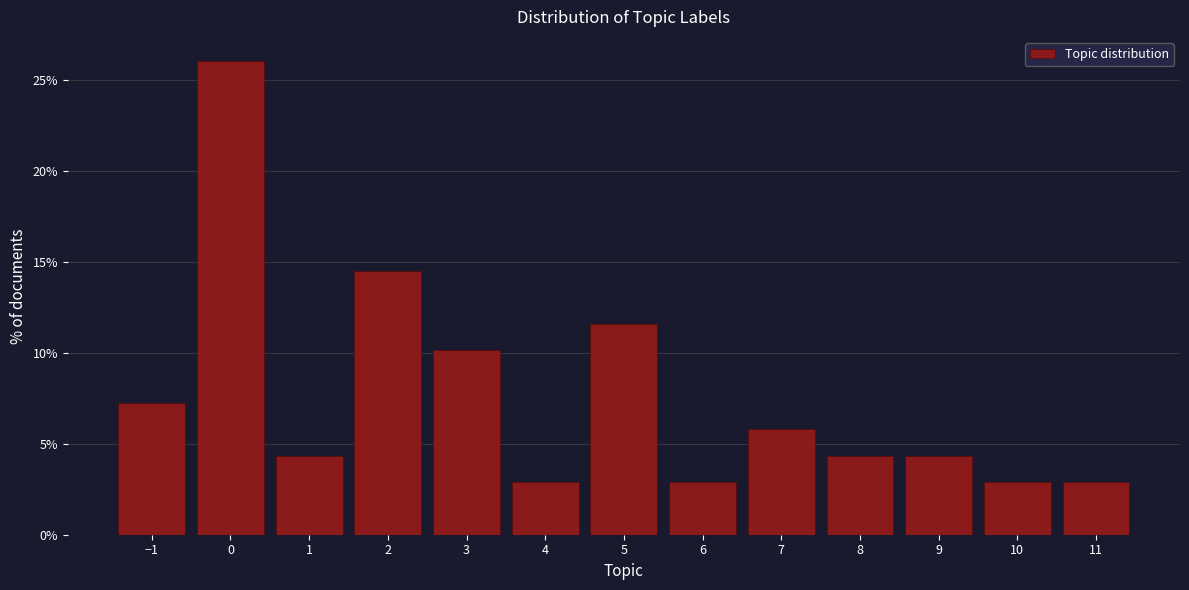

Reading left to right, list every bar in this chart as the range it spans on the x-axis followed by its height. The values are not printed on the chart, so give them approximately, as read against the axis.

-1.5 to -0.5: 7.0
-0.5 to 0.5: 26.0
0.5 to 1.5: 4.5
1.5 to 2.5: 14.5
2.5 to 3.5: 10.0
3.5 to 4.5: 3.0
4.5 to 5.5: 11.5
5.5 to 6.5: 3.0
6.5 to 7.5: 6.0
7.5 to 8.5: 4.5
8.5 to 9.5: 4.5
9.5 to 10.5: 3.0
10.5 to 11.5: 3.0